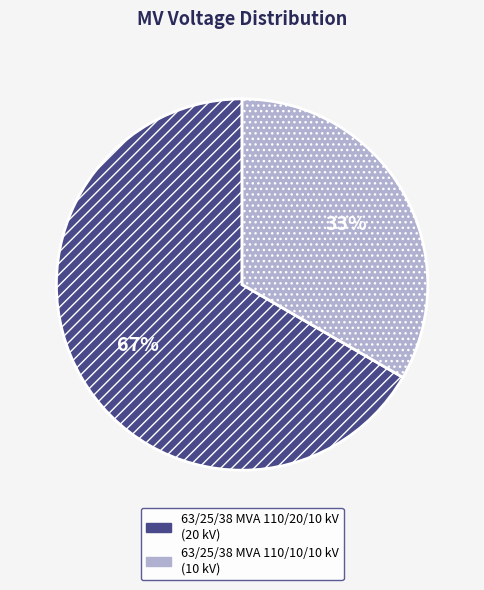

To the nearest percent, what is the average slice percentage?

50%